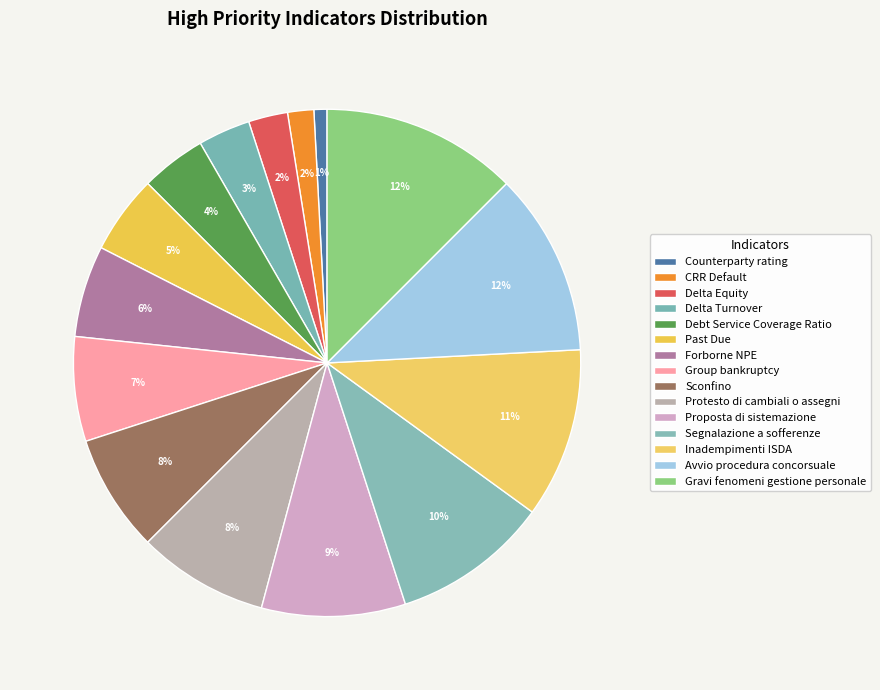

To the nearest percent, what is the combined percentage of Delta Turnover and Group bankruptcy?

10%